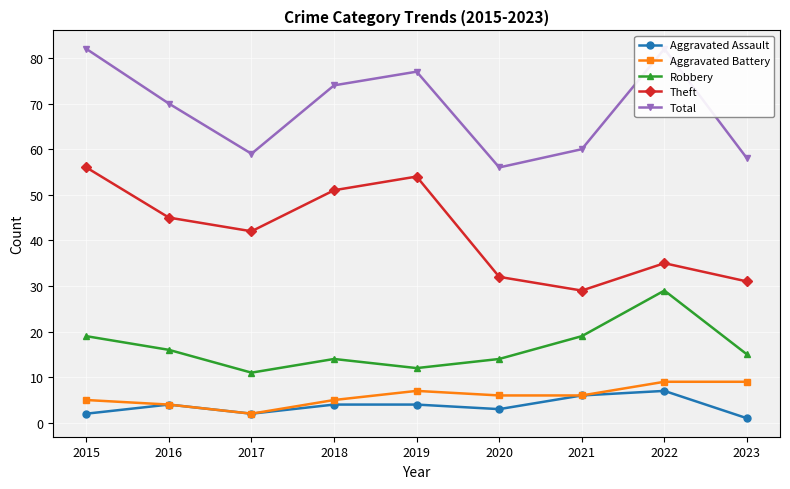

True or false: Robbery and Aggravated Battery intersect in this chart.

False